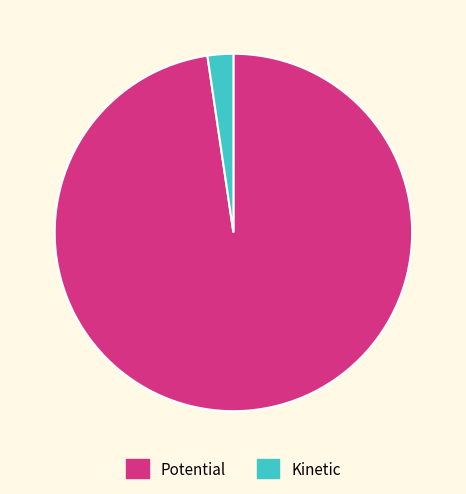

How many segments does this pie chart have?

2